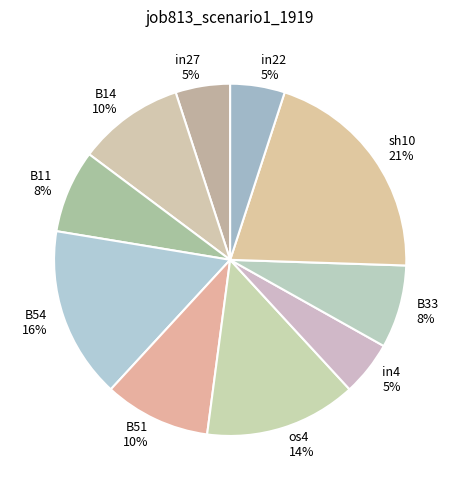

To the nearest percent, what is the average slice percentage?

10%